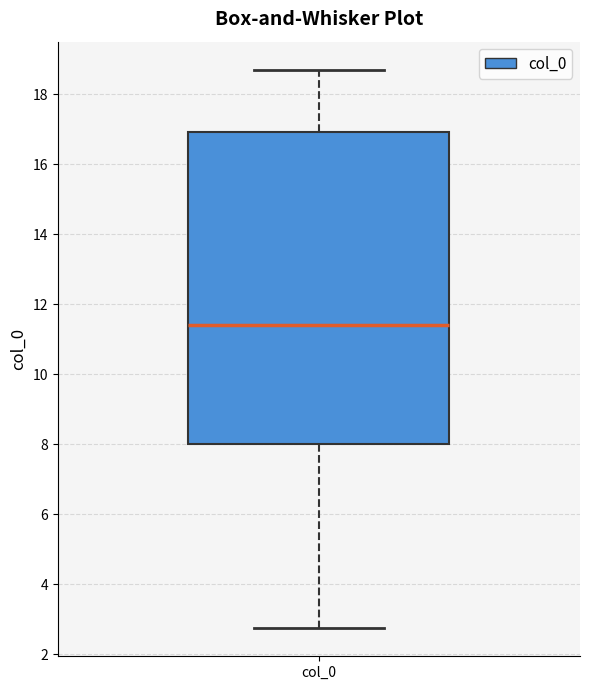

Transcribe this box plot: give where the median line is, the range the box spans, and where the two whiskers end, as read against the y-axis. The values are not printed on the chart, so give them approximately, as read against the axis.

median 11.4, box 8.0 to 17.0, whiskers 2.8 to 18.8